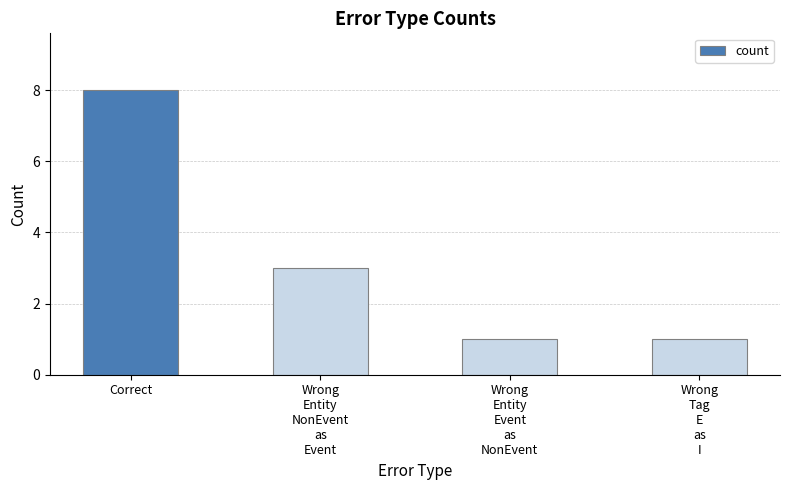

Does the chart contain any negative values?

No